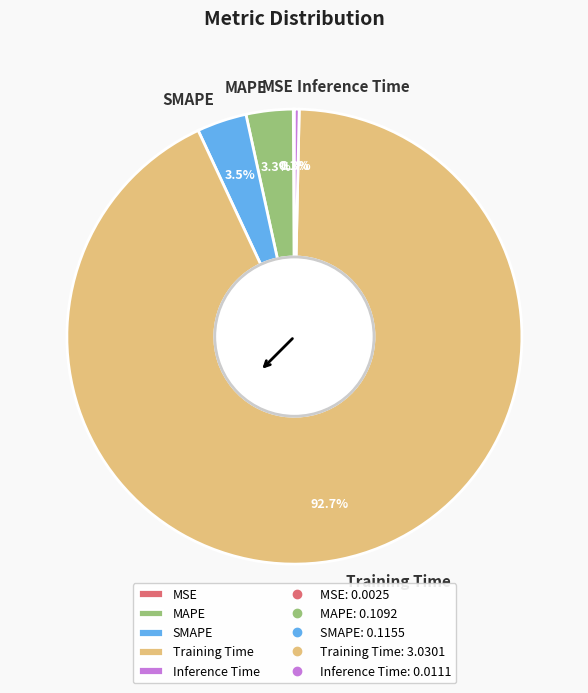

What percentage is the Training Time slice, to the nearest percent?

93%